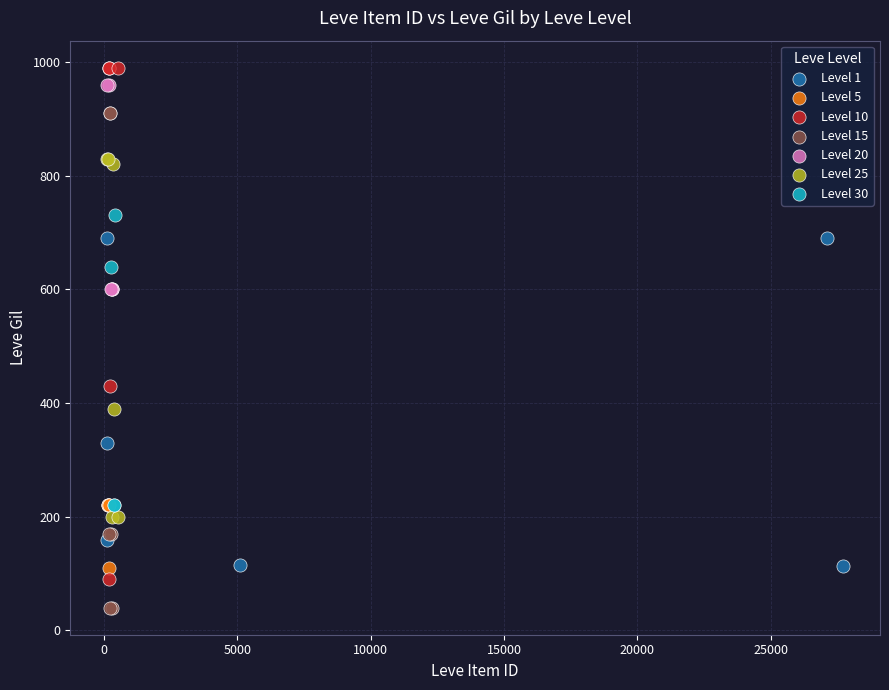

Which series reaches the minimum Y coordinate?

Level 15